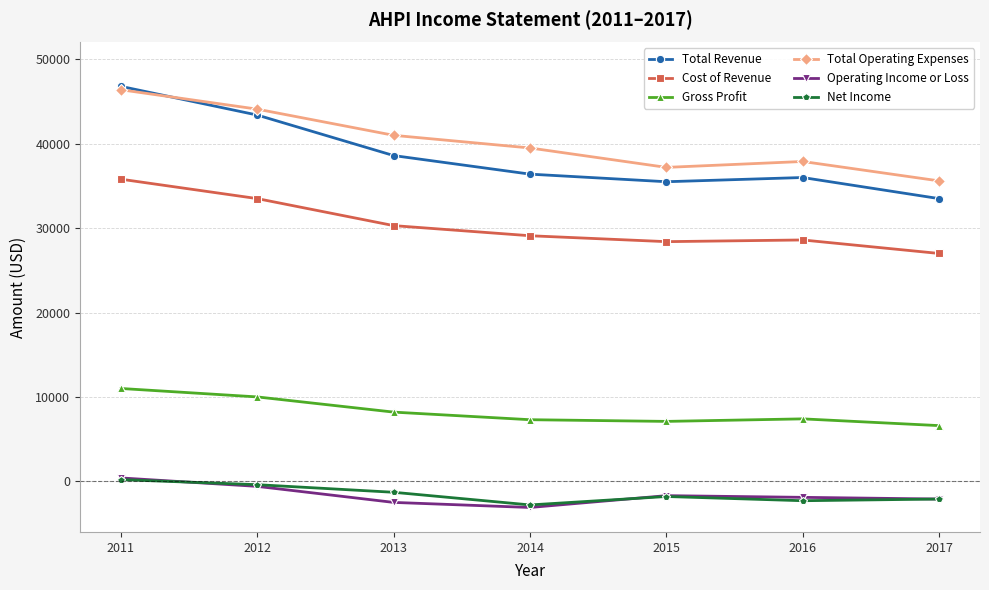

True or false: Operating Income or Loss and Cost of Revenue intersect in this chart.

False